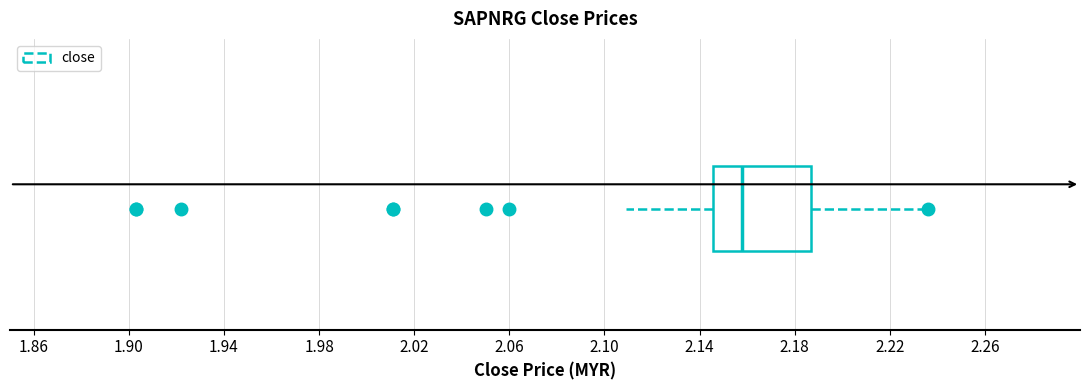

Transcribe this box plot: give where the median line is, the range the box spans, and where the two whiskers end, as read against the x-axis. The values are not printed on the chart, so give them approximately, as read against the axis.

median 2.160, box 2.145 to 2.185, whiskers 2.110 to 2.235